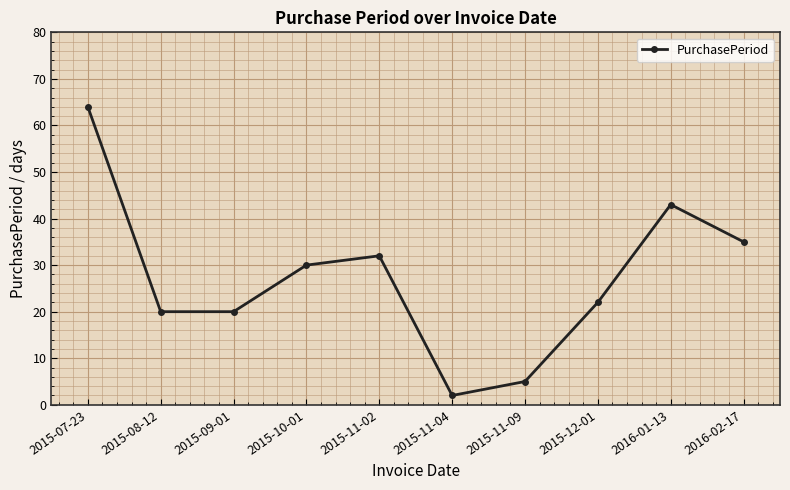

At which label is the value closest to 33?

2015-11-02